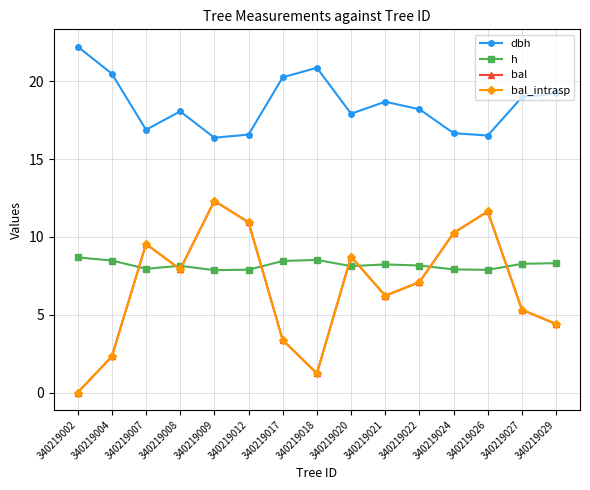

At which category is the sum across all series the highest?

340219009